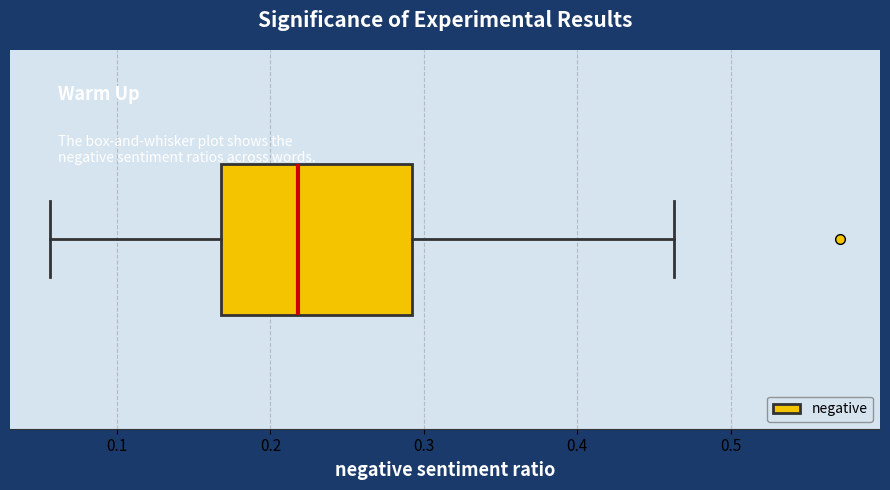

Read this box plot against the x-axis: the position of the median line, the range covered by the box, and the ends of both whiskers. The values are not printed on the chart, so give them approximately, as read against the axis.

median 0.22, box 0.17 to 0.29, whiskers 0.06 to 0.46